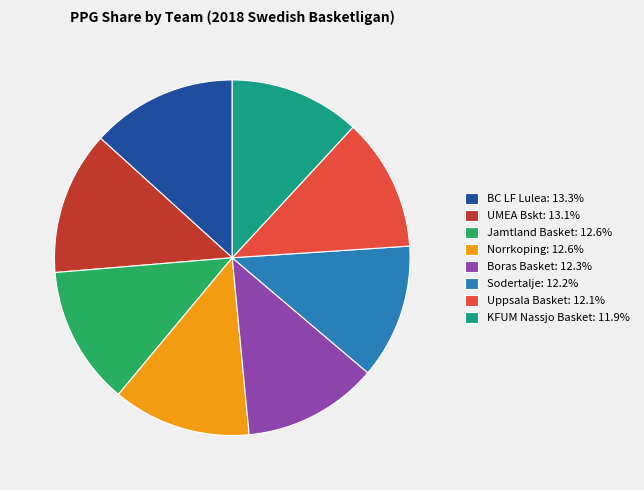

Is there any slice that represents more than half of the pie?

No